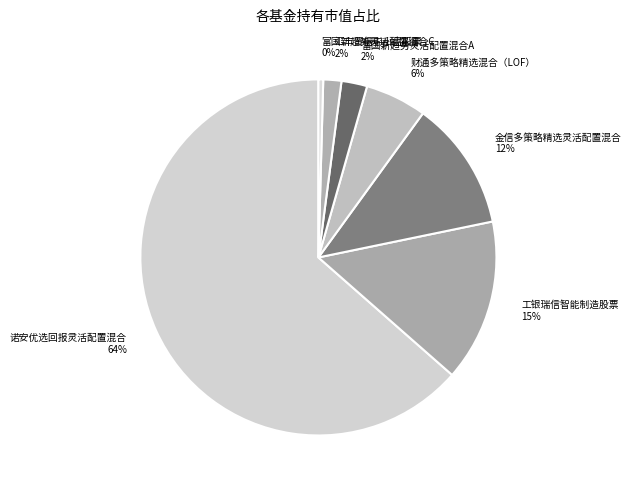

Is it true that 诺安优选回报灵活配置混合 is 74% of the pie?

False